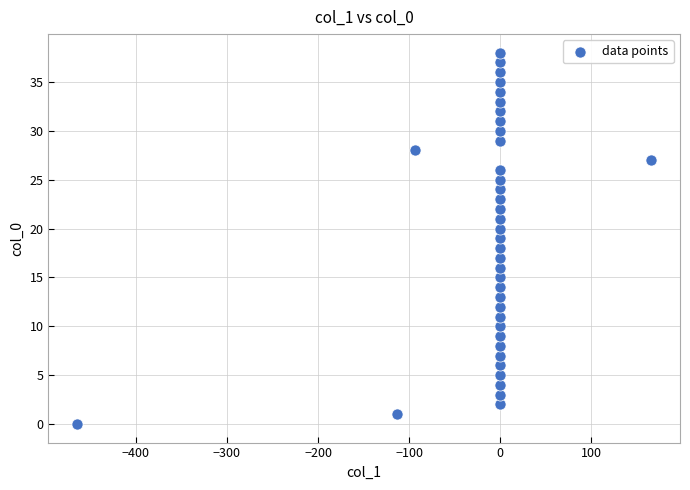

What is the range of Y values (max minus min)?

38